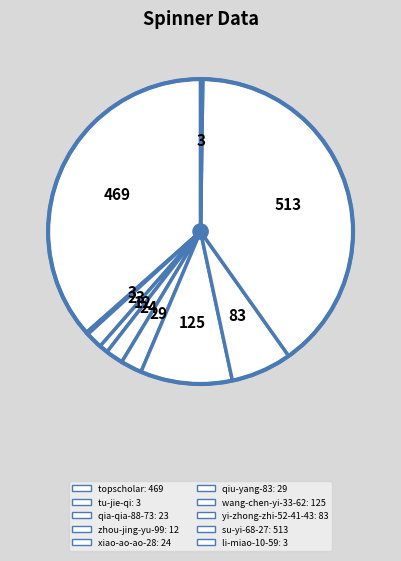

Which has a higher value, tu-jie-qi or su-yi-68-27?

su-yi-68-27